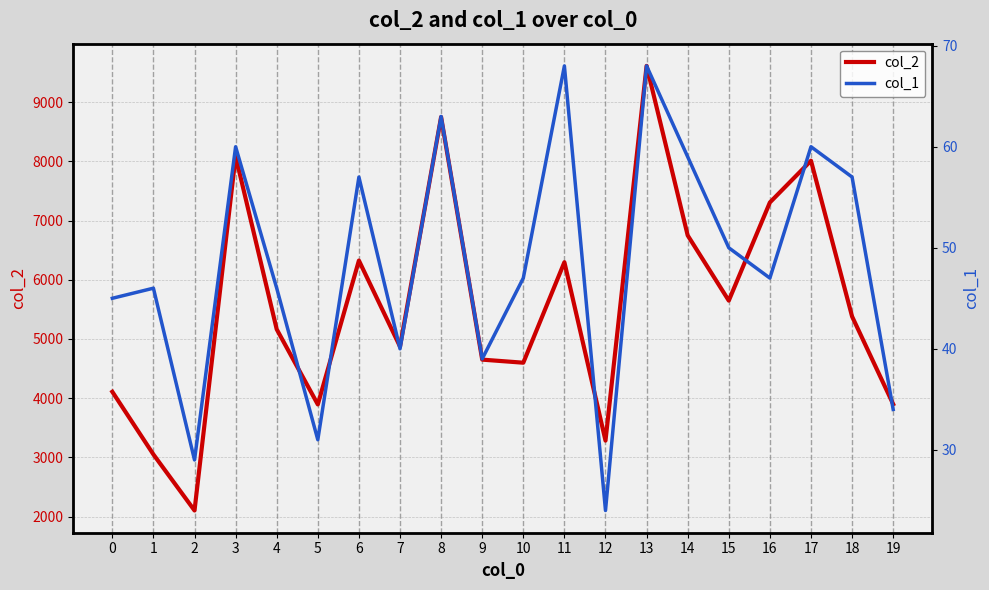

How many data points in col_2 are above 5380?

9